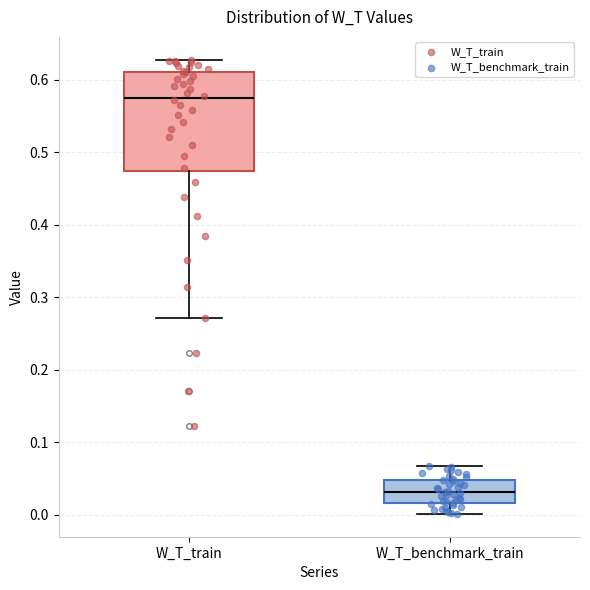

Which box's median line is the lowest?

W_T_benchmark_train